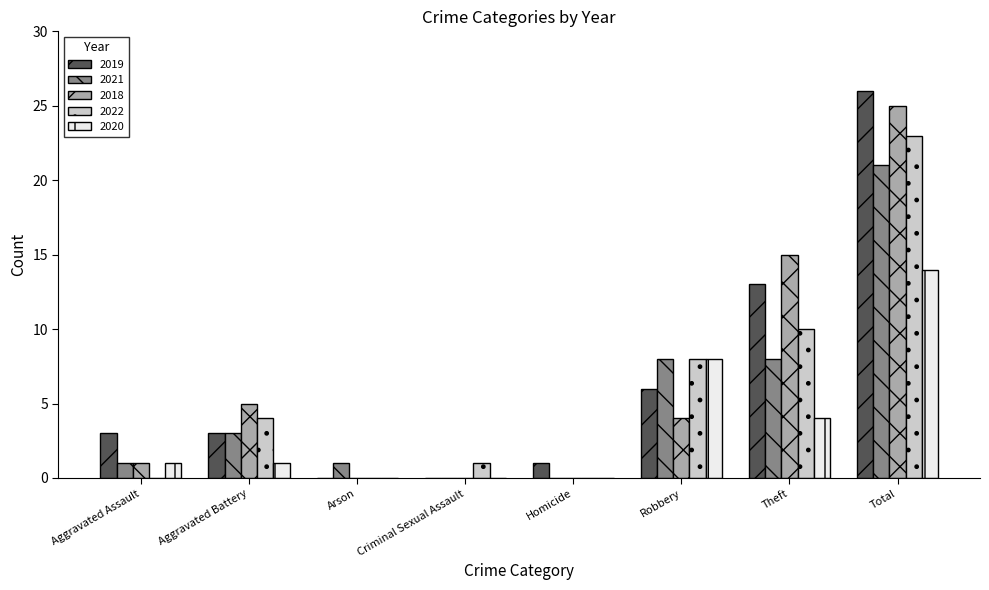

Is the value of 2022 at Arson greater than the value of 2020 at Theft?

No